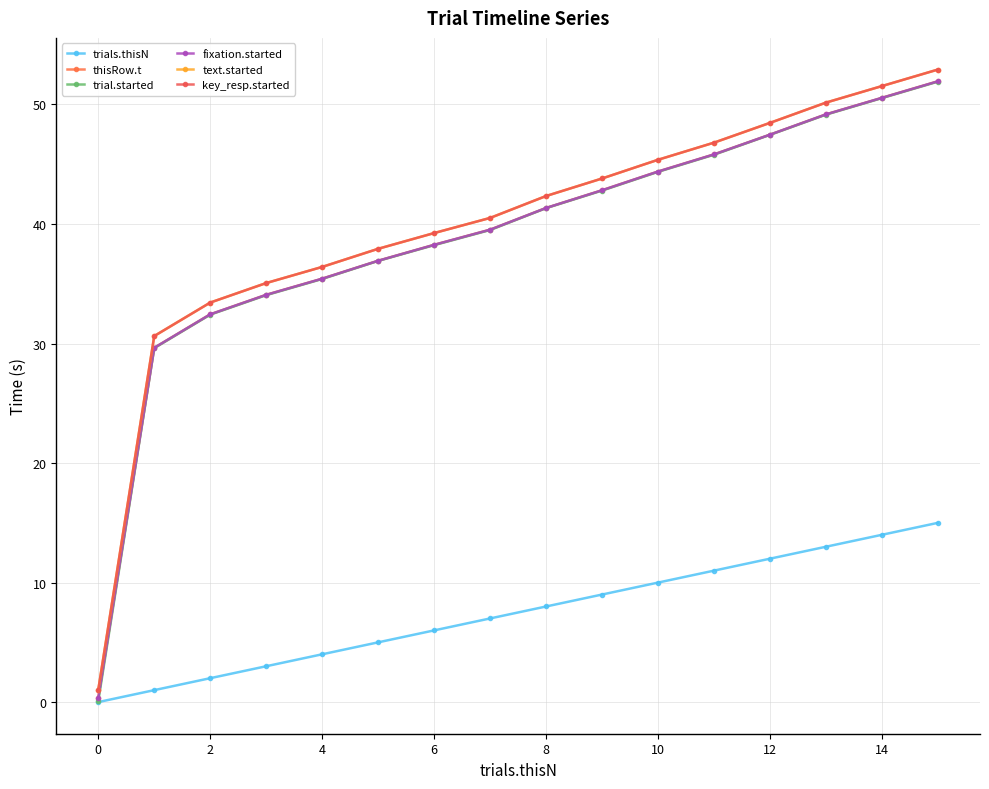

True or false: thisRow.t and key_resp.started cross at least once.

False